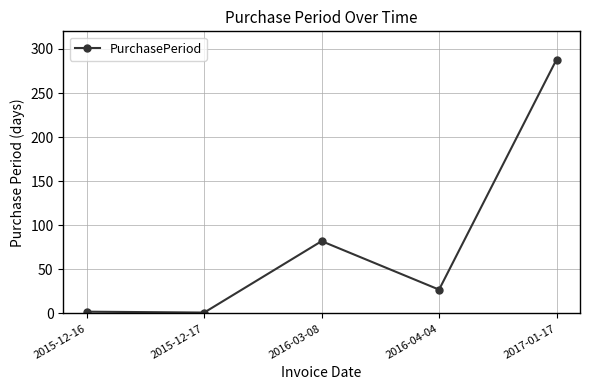

How many data points does each series have?

5